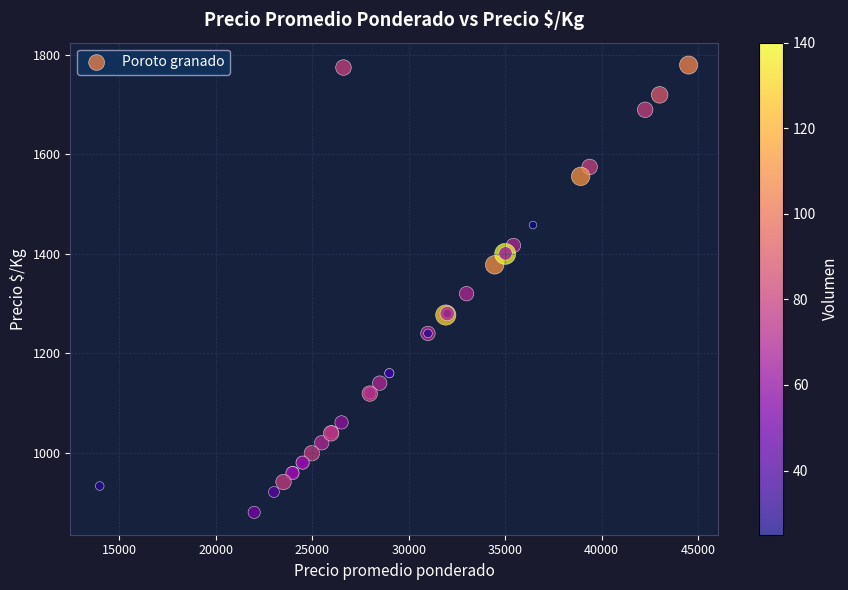

What Y value in the scatter plot is closest to 1330?

1320